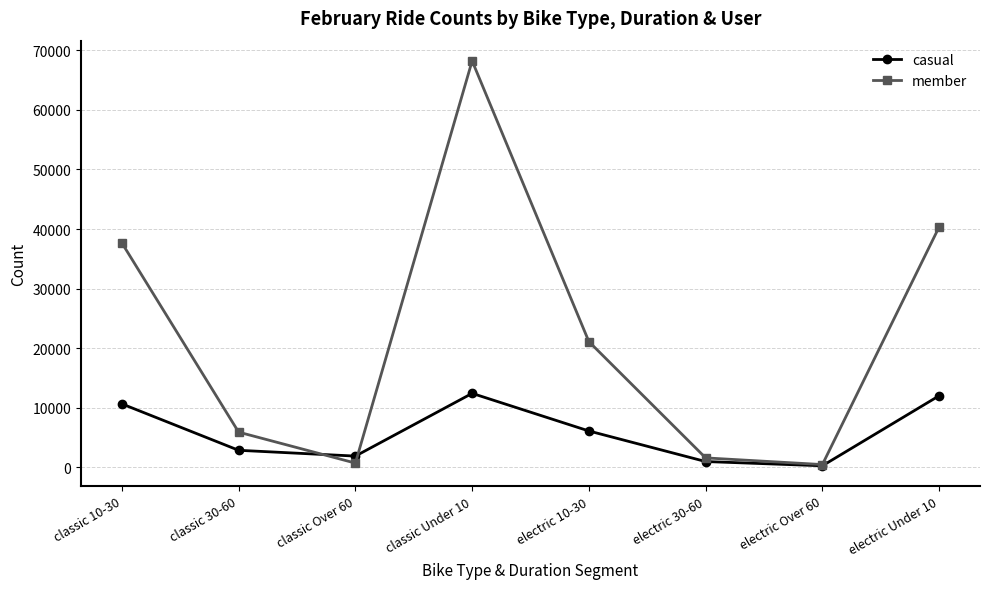

What is the difference between the maximum and second lowest values in the member series?

67513